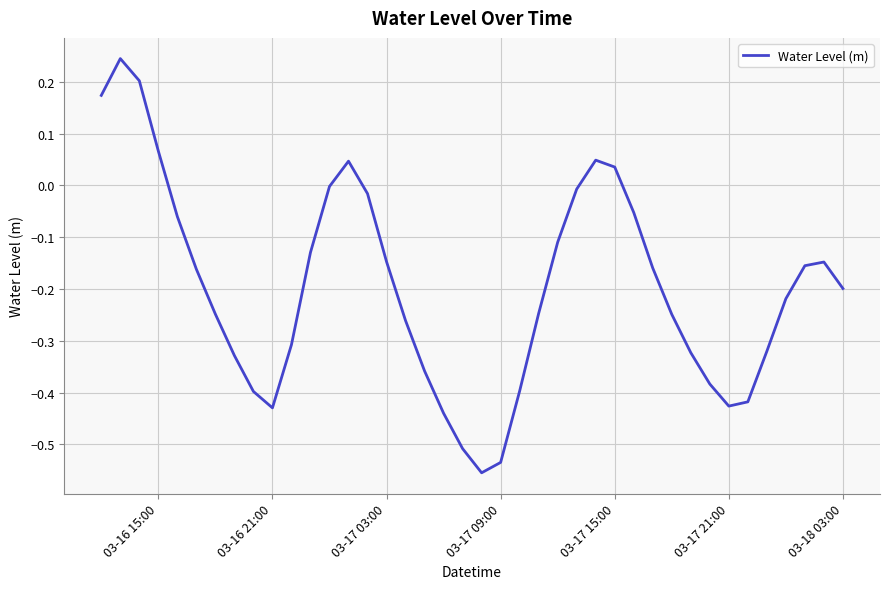

What is the difference between the maximum and minimum values?

0.8